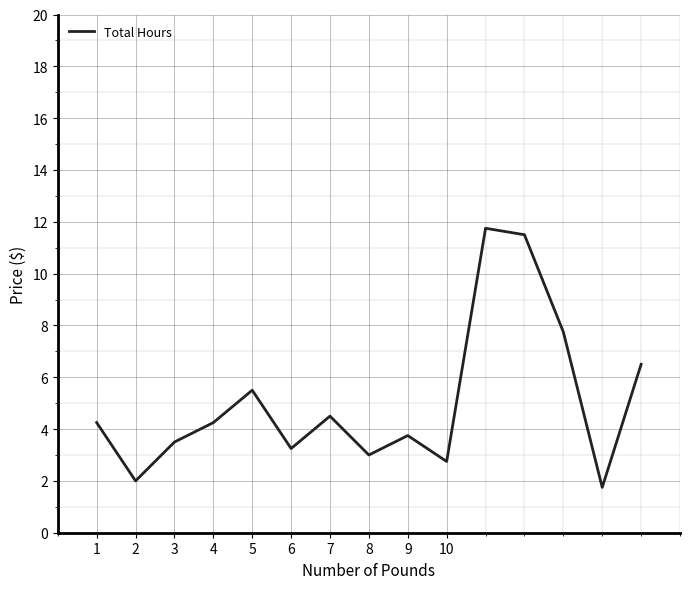

What is the greatest value displayed?

11.8